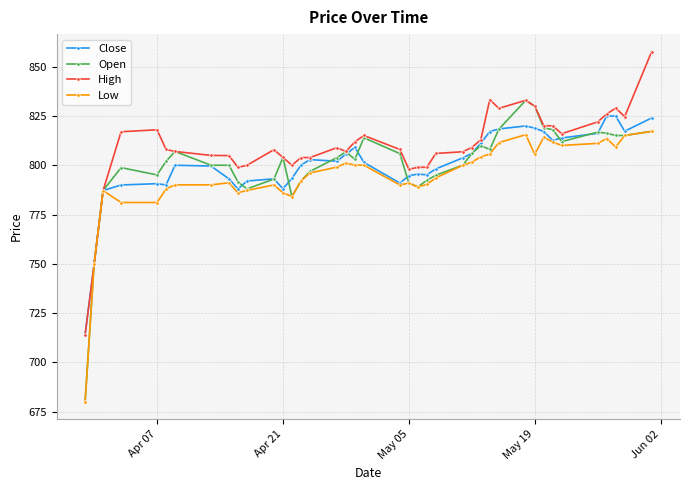

At how many categories does at least one series exceed 743?

39